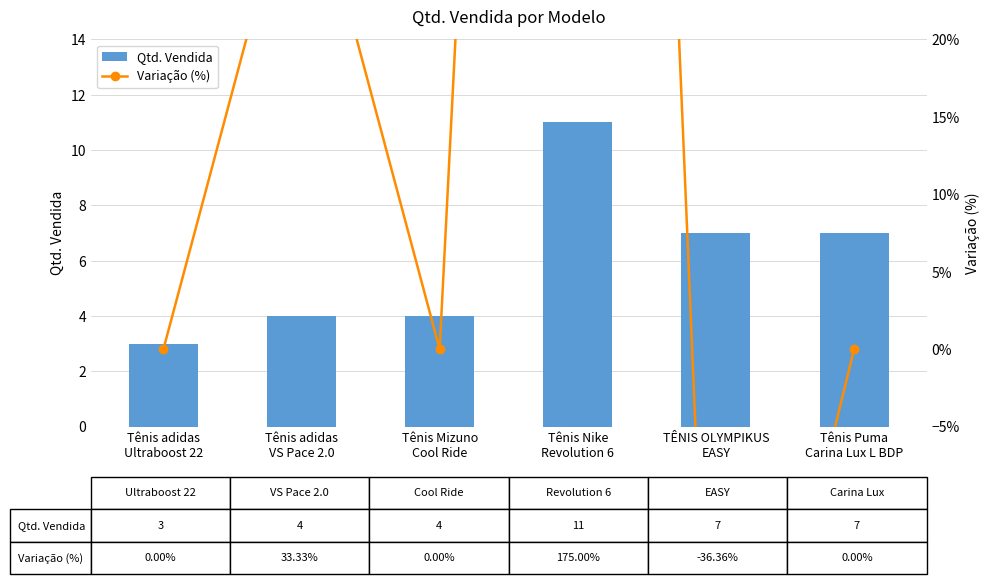

At which label does Qtd. Vendida reach its peak?

Tênis Nike
Revolution 6